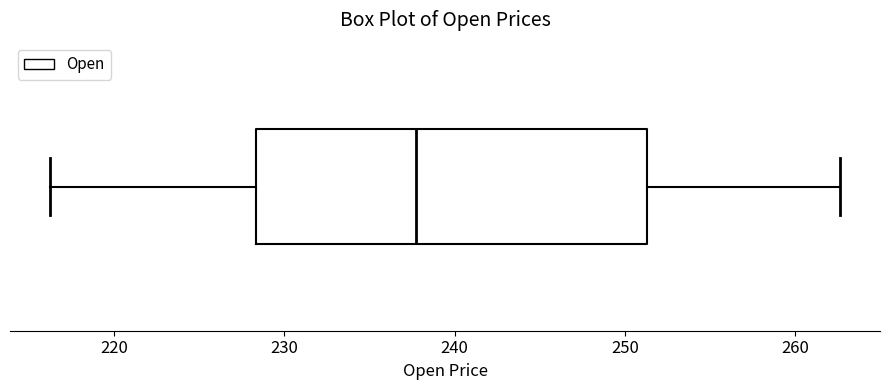

Transcribe this box plot: give where the median line is, the range the box spans, and where the two whiskers end, as read against the x-axis. The values are not printed on the chart, so give them approximately, as read against the axis.

median 238, box 228 to 251, whiskers 216 to 263